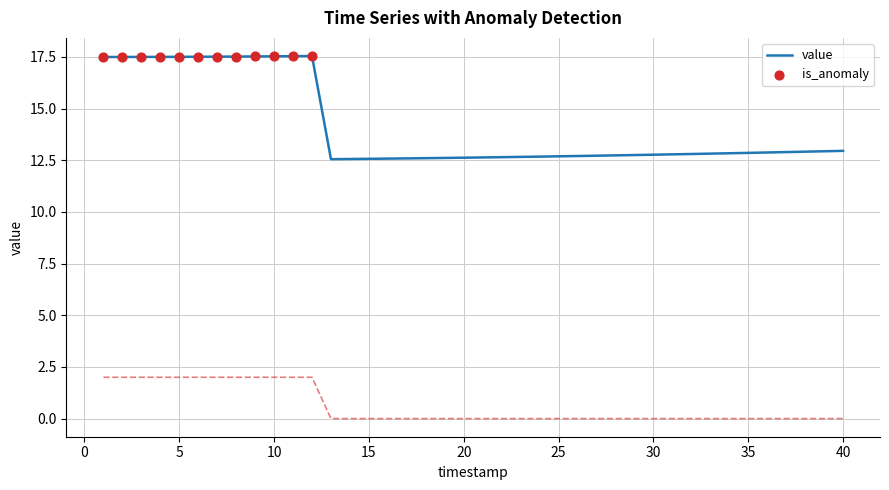

What is the total value across all series at 24?

12.7